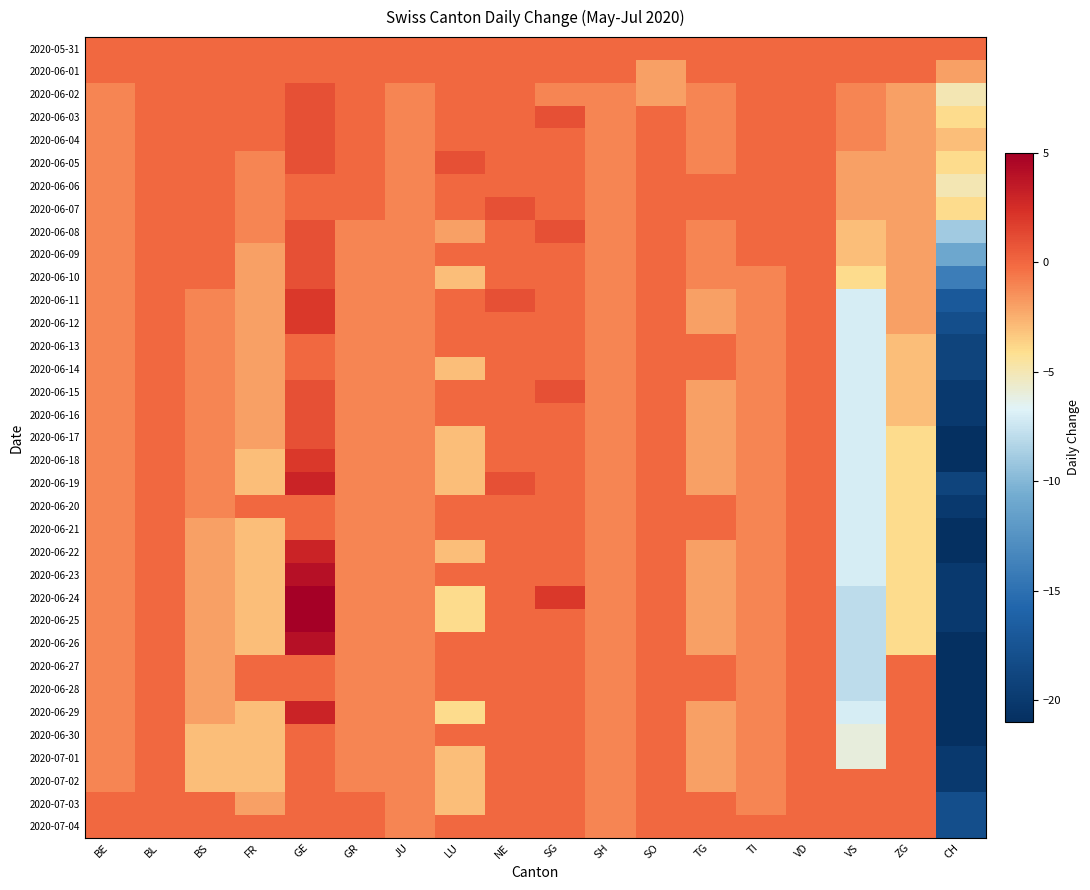

Reading left to right, list all the values displayed in this chart.

2020-05-31: BE=0	BL=0	BS=0	FR=0	GE=0	GR=0	JU=0	LU=0	NE=0	SG=0	SH=0	SO=0	TG=0	TI=0	VD=0	VS=0	ZG=0	CH=0
2020-06-01: BE=0	BL=0	BS=0	FR=0	GE=0	GR=0	JU=0	LU=0	NE=0	SG=0	SH=0	SO=-2	TG=0	TI=0	VD=0	VS=0	ZG=0	CH=-2
2020-06-02: BE=-1	BL=0	BS=0	FR=0	GE=1	GR=0	JU=-1	LU=0	NE=0	SG=-1	SH=-1	SO=-2	TG=-1	TI=0	VD=0	VS=-1	ZG=-2	CH=-5
2020-06-03: BE=-1	BL=0	BS=0	FR=0	GE=1	GR=0	JU=-1	LU=0	NE=0	SG=1	SH=-1	SO=0	TG=-1	TI=0	VD=0	VS=-1	ZG=-2	CH=-4
2020-06-04: BE=-1	BL=0	BS=0	FR=0	GE=1	GR=0	JU=-1	LU=0	NE=0	SG=0	SH=-1	SO=0	TG=-1	TI=0	VD=0	VS=-1	ZG=-2	CH=-3
2020-06-05: BE=-1	BL=0	BS=0	FR=-1	GE=1	GR=0	JU=-1	LU=1	NE=0	SG=0	SH=-1	SO=0	TG=-1	TI=0	VD=0	VS=-2	ZG=-2	CH=-4
2020-06-06: BE=-1	BL=0	BS=0	FR=-1	GE=0	GR=0	JU=-1	LU=0	NE=0	SG=0	SH=-1	SO=0	TG=0	TI=0	VD=0	VS=-2	ZG=-2	CH=-5
2020-06-07: BE=-1	BL=0	BS=0	FR=-1	GE=0	GR=0	JU=-1	LU=0	NE=1	SG=0	SH=-1	SO=0	TG=0	TI=0	VD=0	VS=-2	ZG=-2	CH=-4
2020-06-08: BE=-1	BL=0	BS=0	FR=-1	GE=1	GR=-1	JU=-1	LU=-2	NE=0	SG=1	SH=-1	SO=0	TG=-1	TI=0	VD=0	VS=-3	ZG=-2	CH=-9
2020-06-09: BE=-1	BL=0	BS=0	FR=-2	GE=1	GR=-1	JU=-1	LU=0	NE=0	SG=0	SH=-1	SO=0	TG=-1	TI=0	VD=0	VS=-3	ZG=-2	CH=-11
2020-06-10: BE=-1	BL=0	BS=0	FR=-2	GE=1	GR=-1	JU=-1	LU=-3	NE=0	SG=0	SH=-1	SO=0	TG=-1	TI=-1	VD=0	VS=-4	ZG=-2	CH=-14
2020-06-11: BE=-1	BL=0	BS=-1	FR=-2	GE=2	GR=-1	JU=-1	LU=0	NE=1	SG=0	SH=-1	SO=0	TG=-2	TI=-1	VD=0	VS=-7	ZG=-2	CH=-17
2020-06-12: BE=-1	BL=0	BS=-1	FR=-2	GE=2	GR=-1	JU=-1	LU=0	NE=0	SG=0	SH=-1	SO=0	TG=-2	TI=-1	VD=0	VS=-7	ZG=-2	CH=-18
2020-06-13: BE=-1	BL=0	BS=-1	FR=-2	GE=0	GR=-1	JU=-1	LU=0	NE=0	SG=0	SH=-1	SO=0	TG=0	TI=-1	VD=0	VS=-7	ZG=-3	CH=-19
2020-06-14: BE=-1	BL=0	BS=-1	FR=-2	GE=0	GR=-1	JU=-1	LU=-3	NE=0	SG=0	SH=-1	SO=0	TG=0	TI=-1	VD=0	VS=-7	ZG=-3	CH=-19
2020-06-15: BE=-1	BL=0	BS=-1	FR=-2	GE=1	GR=-1	JU=-1	LU=0	NE=0	SG=1	SH=-1	SO=0	TG=-2	TI=-1	VD=0	VS=-7	ZG=-3	CH=-20
2020-06-16: BE=-1	BL=0	BS=-1	FR=-2	GE=1	GR=-1	JU=-1	LU=0	NE=0	SG=0	SH=-1	SO=0	TG=-2	TI=-1	VD=0	VS=-7	ZG=-3	CH=-20
2020-06-17: BE=-1	BL=0	BS=-1	FR=-2	GE=1	GR=-1	JU=-1	LU=-3	NE=0	SG=0	SH=-1	SO=0	TG=-2	TI=-1	VD=0	VS=-7	ZG=-4	CH=-21
2020-06-18: BE=-1	BL=0	BS=-1	FR=-3	GE=2	GR=-1	JU=-1	LU=-3	NE=0	SG=0	SH=-1	SO=0	TG=-2	TI=-1	VD=0	VS=-7	ZG=-4	CH=-21
2020-06-19: BE=-1	BL=0	BS=-1	FR=-3	GE=3	GR=-1	JU=-1	LU=-3	NE=1	SG=0	SH=-1	SO=0	TG=-2	TI=-1	VD=0	VS=-7	ZG=-4	CH=-19
2020-06-20: BE=-1	BL=0	BS=-1	FR=0	GE=0	GR=-1	JU=-1	LU=0	NE=0	SG=0	SH=-1	SO=0	TG=0	TI=-1	VD=0	VS=-7	ZG=-4	CH=-20
2020-06-21: BE=-1	BL=0	BS=-2	FR=-3	GE=0	GR=-1	JU=-1	LU=0	NE=0	SG=0	SH=-1	SO=0	TG=0	TI=-1	VD=0	VS=-7	ZG=-4	CH=-21
2020-06-22: BE=-1	BL=0	BS=-2	FR=-3	GE=3	GR=-1	JU=-1	LU=-3	NE=0	SG=0	SH=-1	SO=0	TG=-2	TI=-1	VD=0	VS=-7	ZG=-4	CH=-21
2020-06-23: BE=-1	BL=0	BS=-2	FR=-3	GE=4	GR=-1	JU=-1	LU=0	NE=0	SG=0	SH=-1	SO=0	TG=-2	TI=-1	VD=0	VS=-7	ZG=-4	CH=-20
2020-06-24: BE=-1	BL=0	BS=-2	FR=-3	GE=5	GR=-1	JU=-1	LU=-4	NE=0	SG=2	SH=-1	SO=0	TG=-2	TI=-1	VD=0	VS=-8	ZG=-4	CH=-20
2020-06-25: BE=-1	BL=0	BS=-2	FR=-3	GE=5	GR=-1	JU=-1	LU=-4	NE=0	SG=0	SH=-1	SO=0	TG=-2	TI=-1	VD=0	VS=-8	ZG=-4	CH=-20
2020-06-26: BE=-1	BL=0	BS=-2	FR=-3	GE=4	GR=-1	JU=-1	LU=0	NE=0	SG=0	SH=-1	SO=0	TG=-2	TI=-1	VD=0	VS=-8	ZG=-4	CH=-21
2020-06-27: BE=-1	BL=0	BS=-2	FR=0	GE=0	GR=-1	JU=-1	LU=0	NE=0	SG=0	SH=-1	SO=0	TG=0	TI=-1	VD=0	VS=-8	ZG=0	CH=-21
2020-06-28: BE=-1	BL=0	BS=-2	FR=0	GE=0	GR=-1	JU=-1	LU=0	NE=0	SG=0	SH=-1	SO=0	TG=0	TI=-1	VD=0	VS=-8	ZG=0	CH=-21
2020-06-29: BE=-1	BL=0	BS=-2	FR=-3	GE=3	GR=-1	JU=-1	LU=-4	NE=0	SG=0	SH=-1	SO=0	TG=-2	TI=-1	VD=0	VS=-7	ZG=0	CH=-21
2020-06-30: BE=-1	BL=0	BS=-3	FR=-3	GE=0	GR=-1	JU=-1	LU=0	NE=0	SG=0	SH=-1	SO=0	TG=-2	TI=-1	VD=0	VS=-6	ZG=0	CH=-21
2020-07-01: BE=-1	BL=0	BS=-3	FR=-3	GE=0	GR=-1	JU=-1	LU=-3	NE=0	SG=0	SH=-1	SO=0	TG=-2	TI=-1	VD=0	VS=-6	ZG=0	CH=-20
2020-07-02: BE=-1	BL=0	BS=-3	FR=-3	GE=0	GR=-1	JU=-1	LU=-3	NE=0	SG=0	SH=-1	SO=0	TG=-2	TI=-1	VD=0	VS=0	ZG=0	CH=-20
2020-07-03: BE=0	BL=0	BS=0	FR=-2	GE=0	GR=0	JU=-1	LU=-3	NE=0	SG=0	SH=-1	SO=0	TG=0	TI=-1	VD=0	VS=0	ZG=0	CH=-18
2020-07-04: BE=0	BL=0	BS=0	FR=0	GE=0	GR=0	JU=-1	LU=0	NE=0	SG=0	SH=-1	SO=0	TG=0	TI=0	VD=0	VS=0	ZG=0	CH=-18